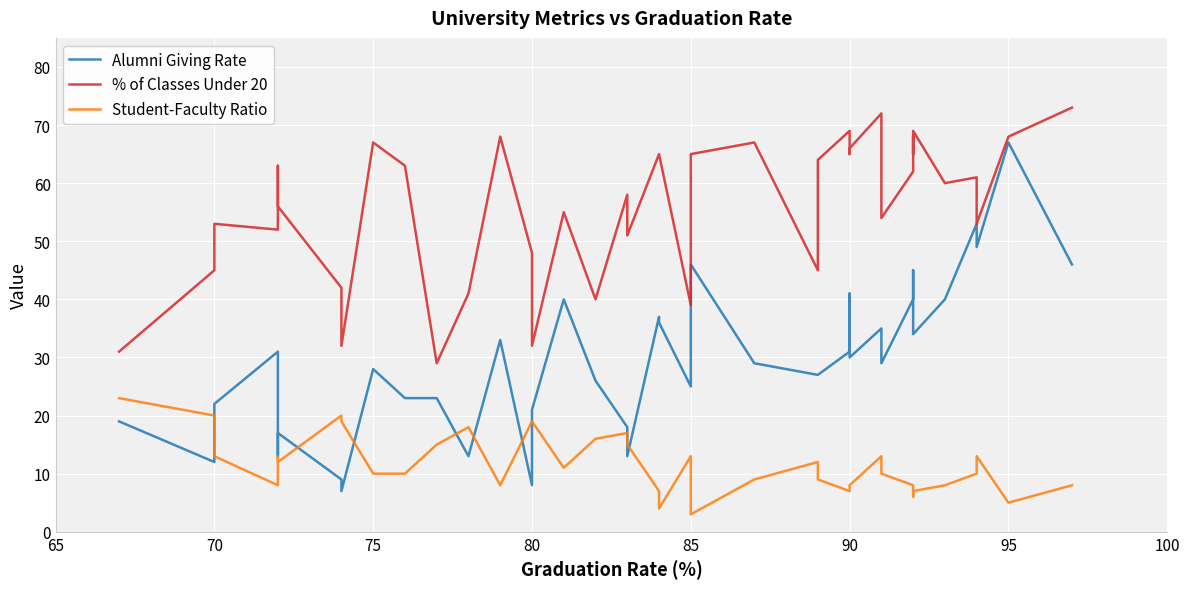

What position from the left is 80?

4